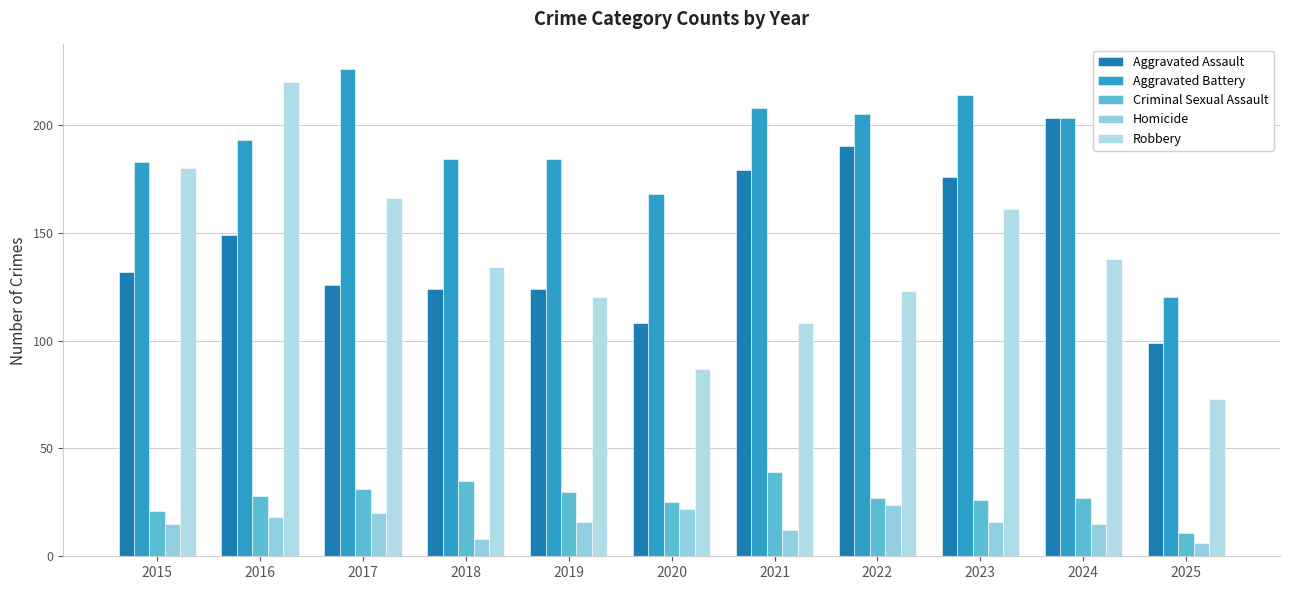

How many values in the Aggravated Battery series are below 193?

5